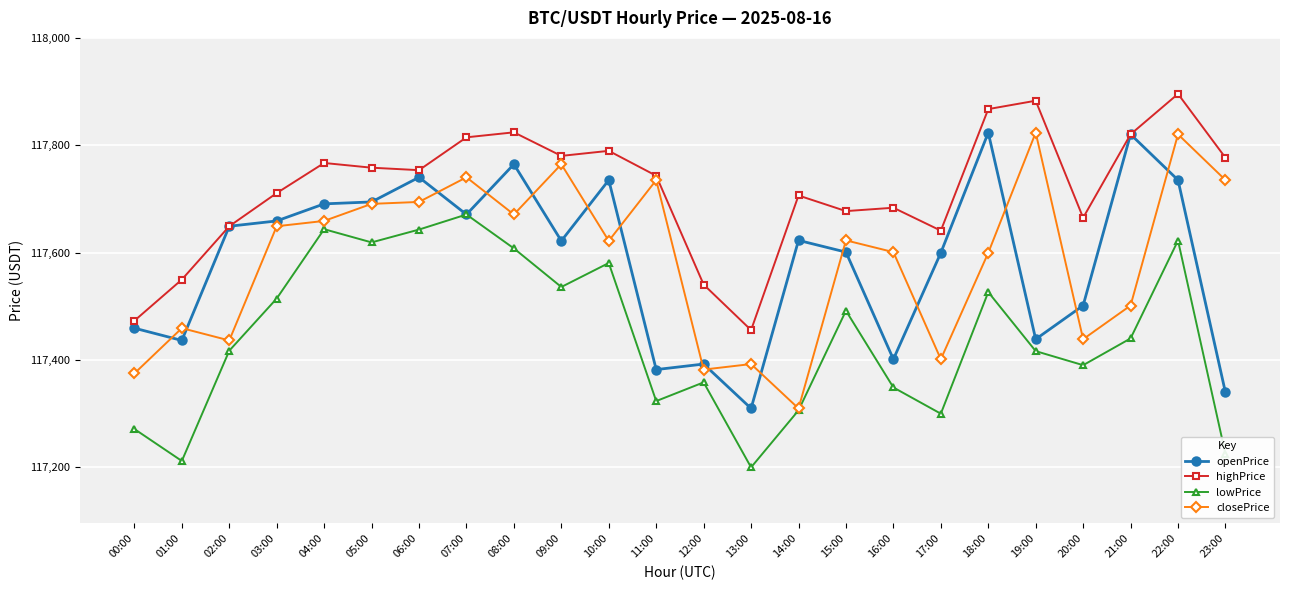

Does the chart display data point markers on the line(s)?

Yes